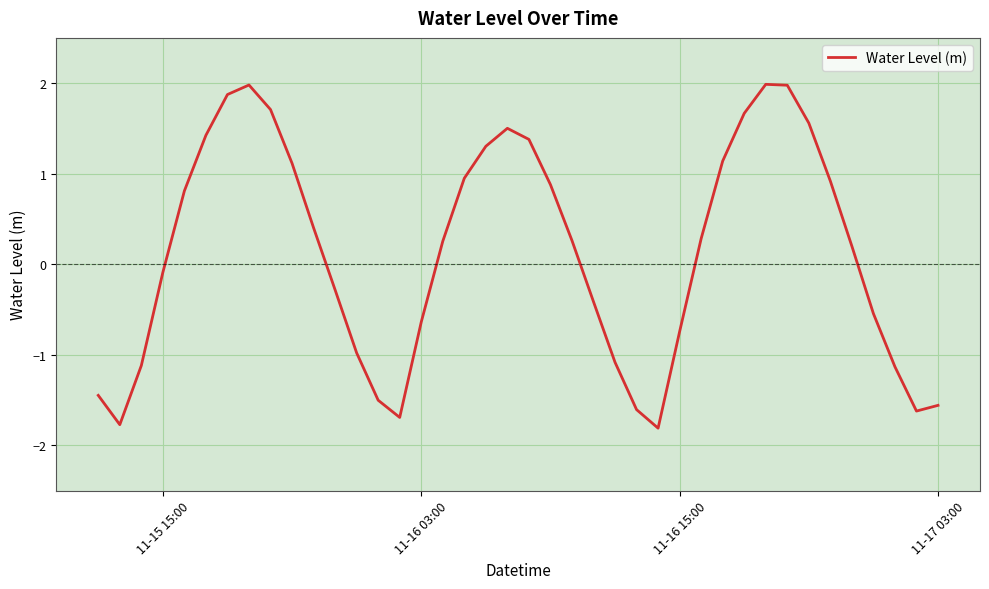

Reading right to left, what are all the values shown in this chart?

-1.6	-1.6	-1.1	-0.5	0.2	0.9	1.6	2.0	2.0	1.7	1.1	0.3	-0.7	-1.8	-1.6	-1.1	-0.4	0.3	0.9	1.4	1.5	1.3	0.9	0.3	-0.6	-1.7	-1.5	-1.0	-0.3	0.4	1.1	1.7	2.0	1.9	1.4	0.8	-0.1	-1.1	-1.8	-1.4